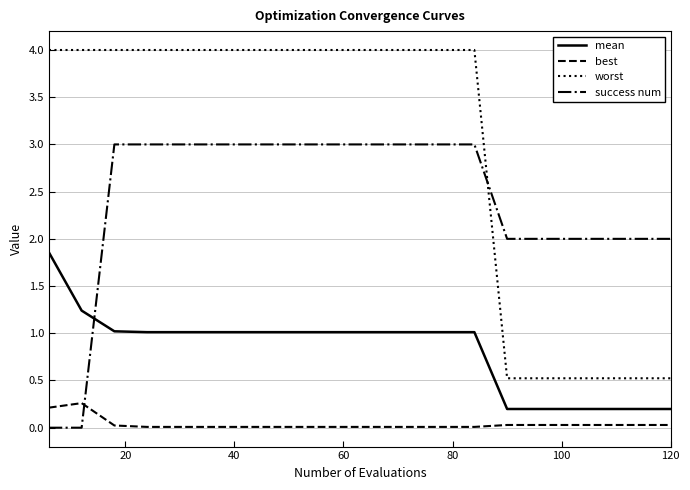

How many lines are shown in the chart?

4